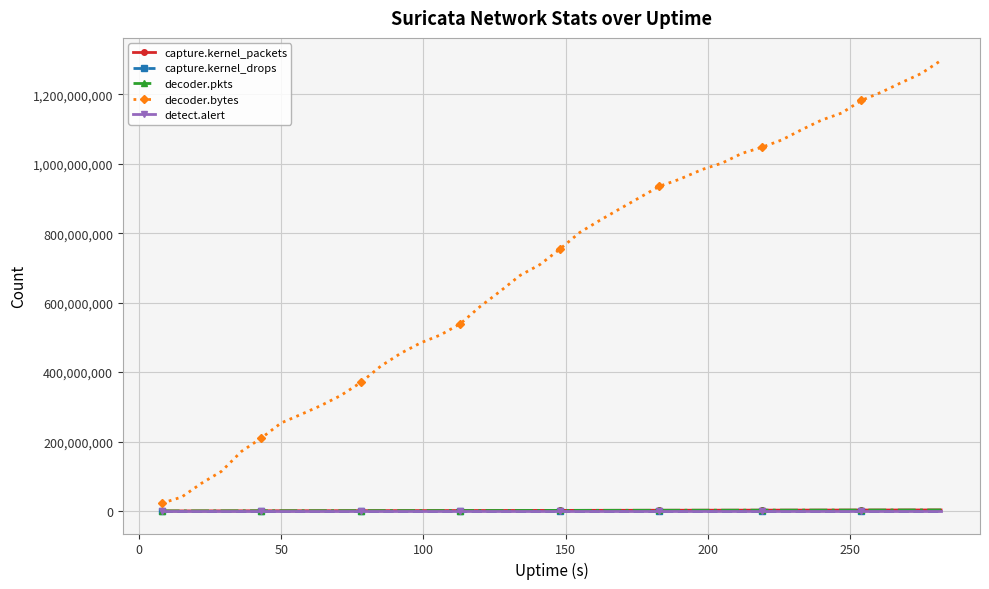

Does the chart have visible grid lines?

Yes